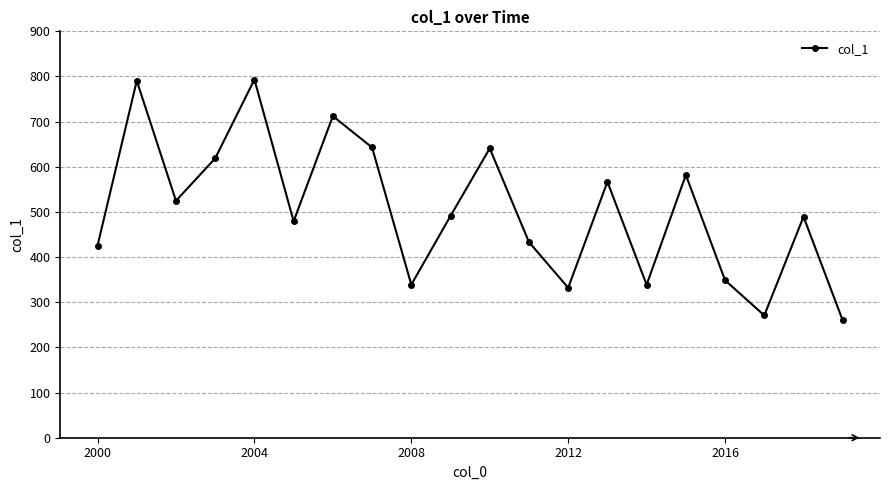

What is the maximum value shown in the chart?

793.2